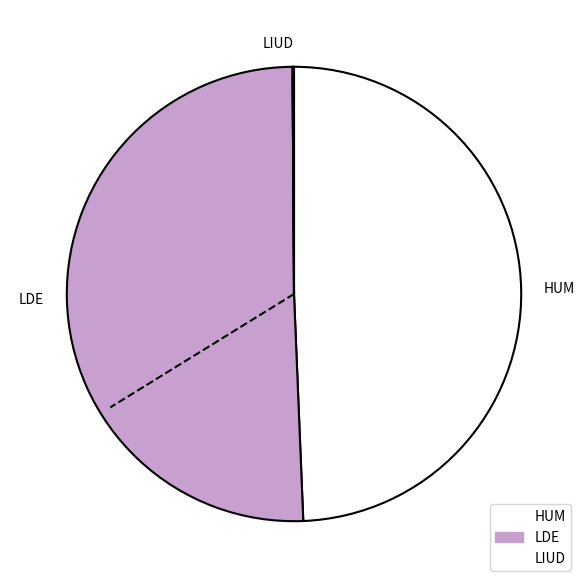

Is it true that LDE is 51% of the pie?

True